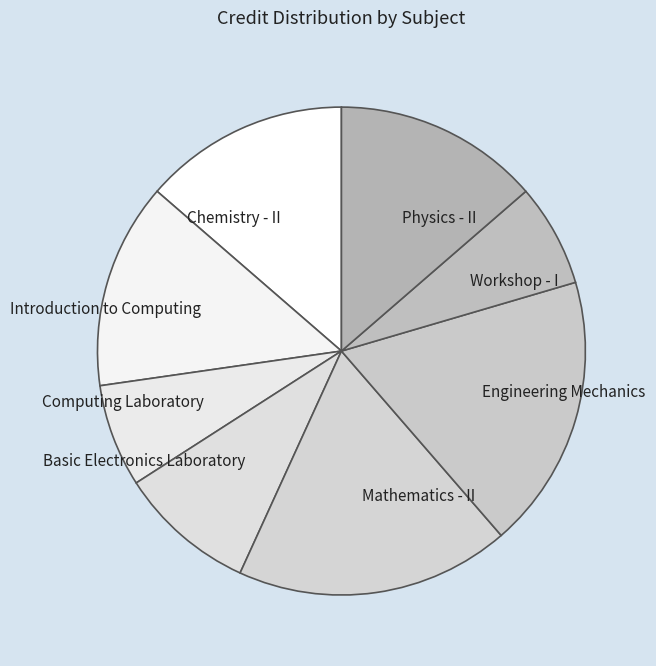

What is the ratio of the value at Workshop - I to the value at Computing Laboratory?

1.0